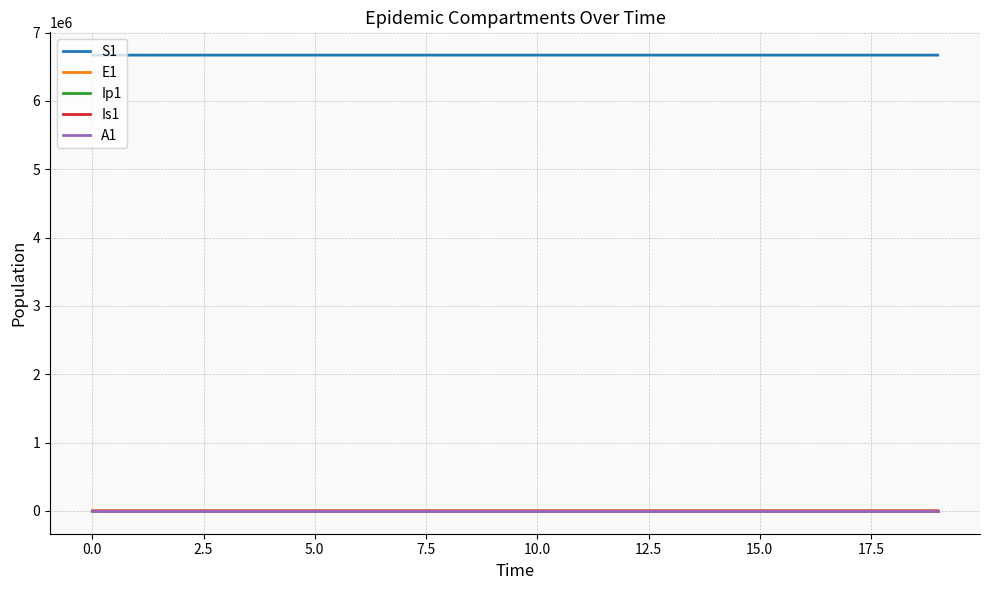

True or false: S1 and Ip1 cross at least once.

False